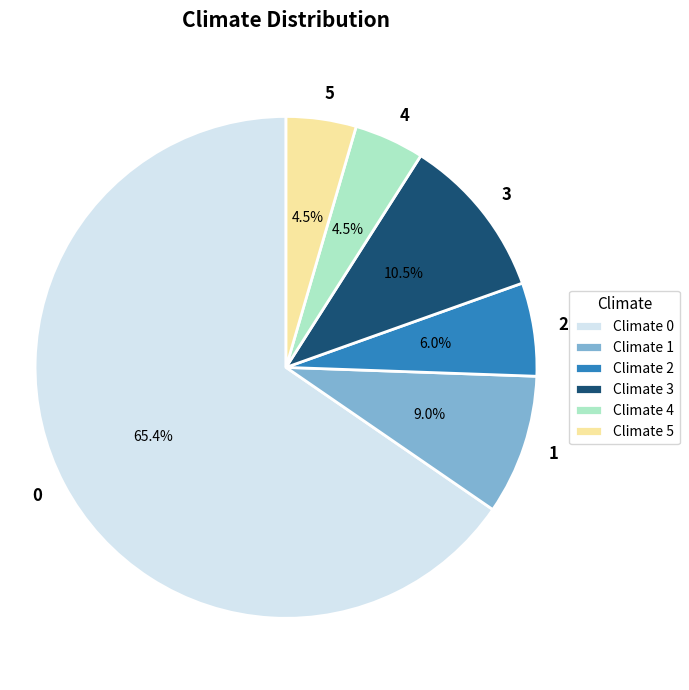

How many segments does this pie chart have?

6